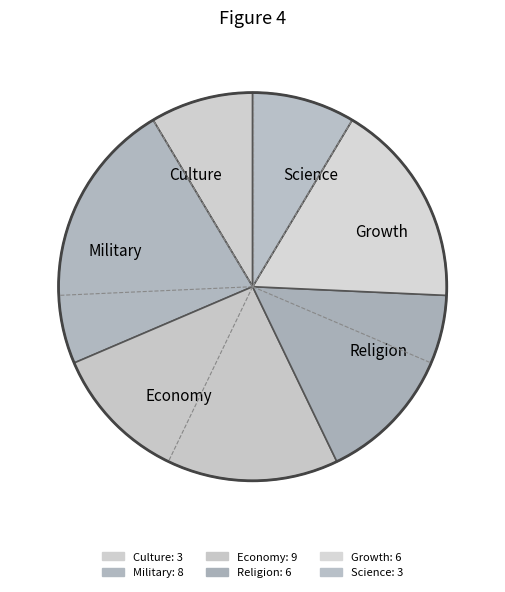

Is it true that Economy is 26% of the pie?

True